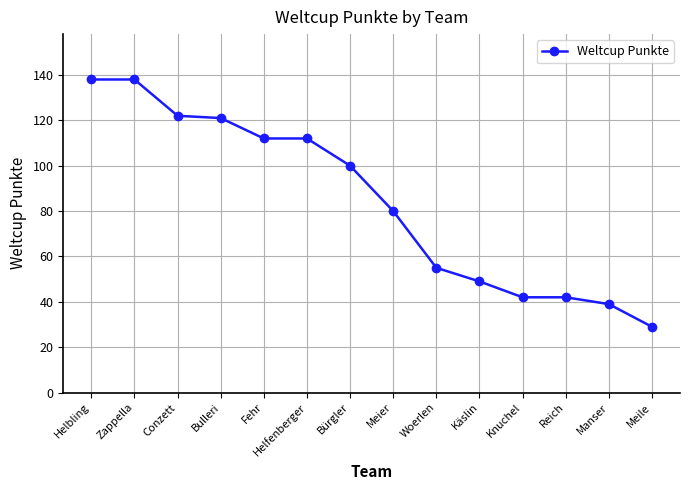

Reading right to left, list all the values displayed in this chart.

29	39	42	42	49	55	80	100	112	112	121	122	138	138